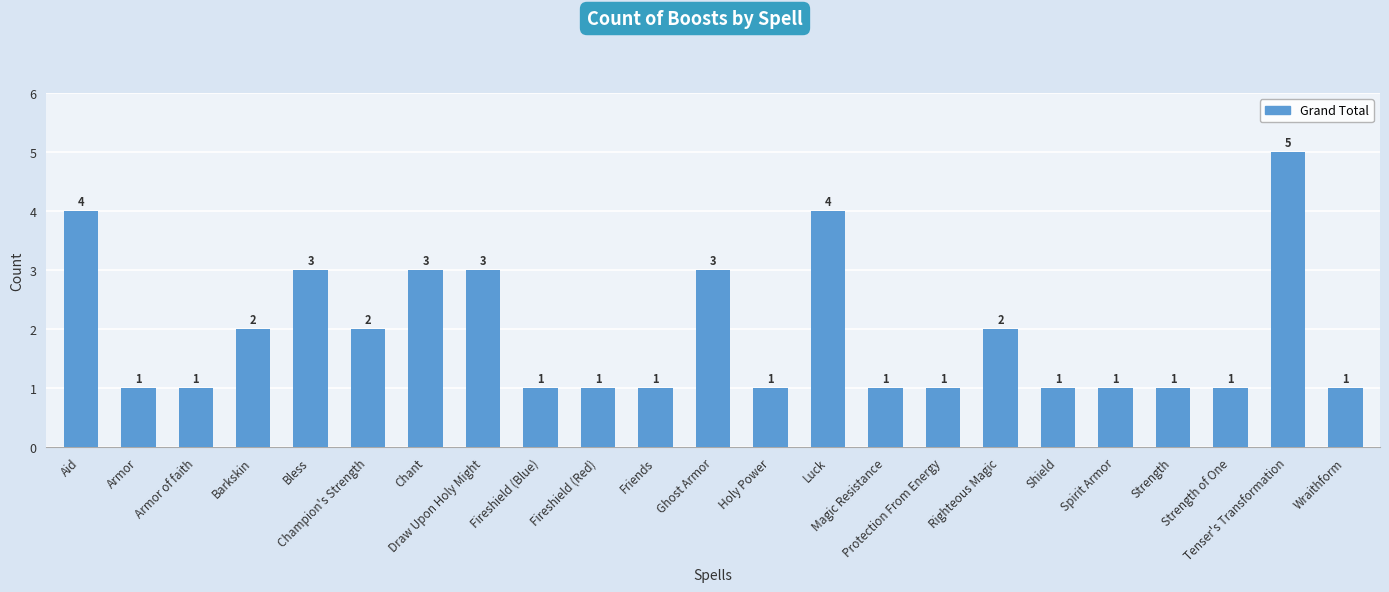

What is the difference between the maximum and second lowest values?

4